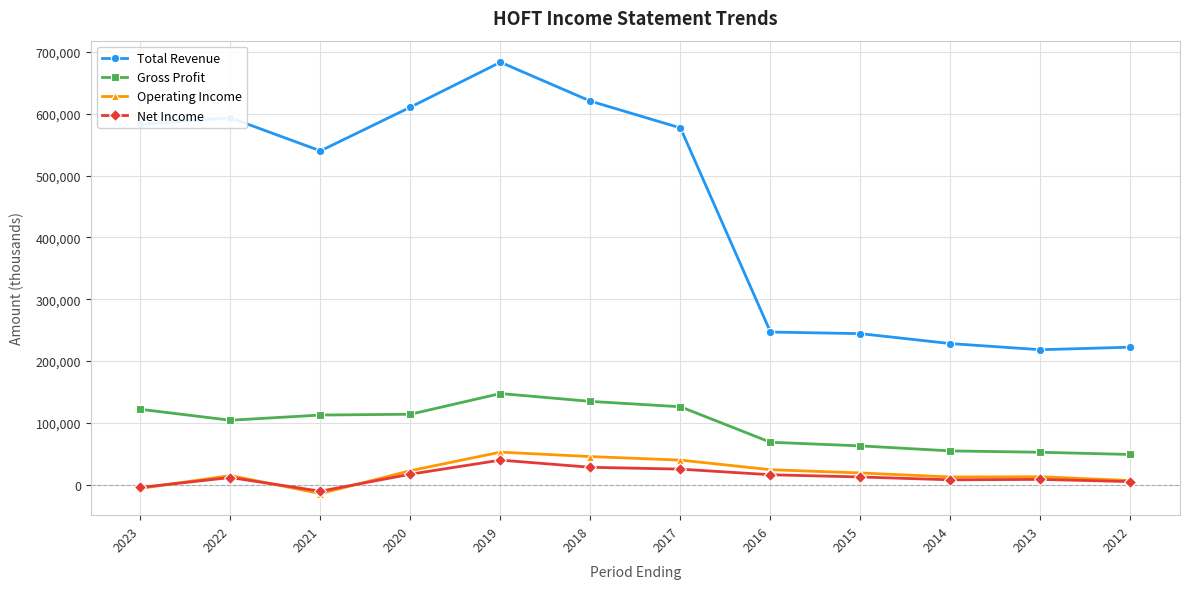

Which series has the largest total across all categories?

Total Revenue